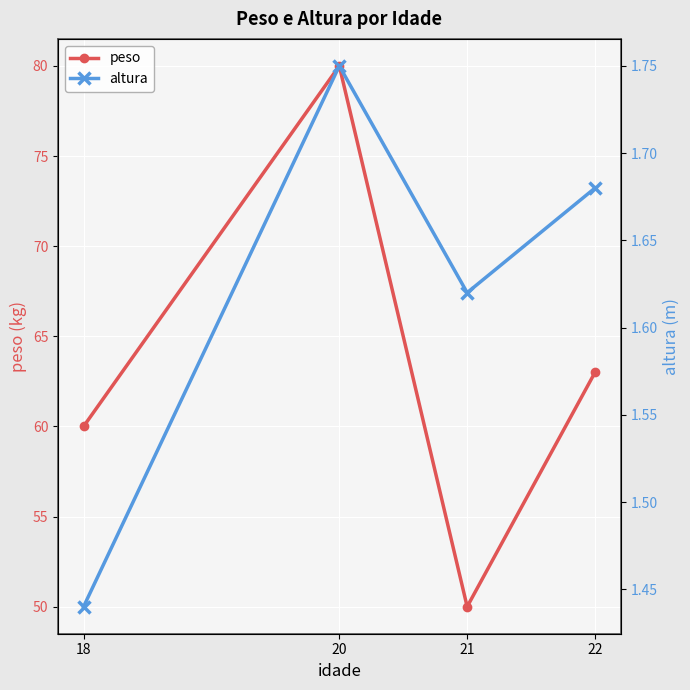

At which label does peso reach its minimum?

21